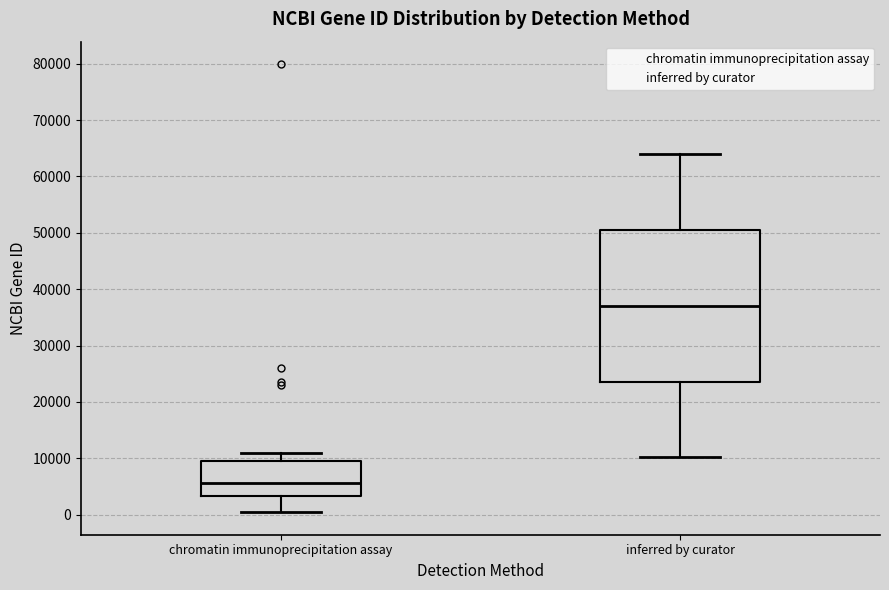

Reading left to right, transcribe this box plot: for each box, give where its median line is, the range the box spans, and where its two whiskers end, as read against the y-axis. The values are not printed on the chart, so give them approximately, as read against the axis.

chromatin immunoprecipitation assay: median 6000, box 3000 to 9000, whiskers 0 to 11000
inferred by curator: median 37000, box 24000 to 51000, whiskers 10000 to 64000